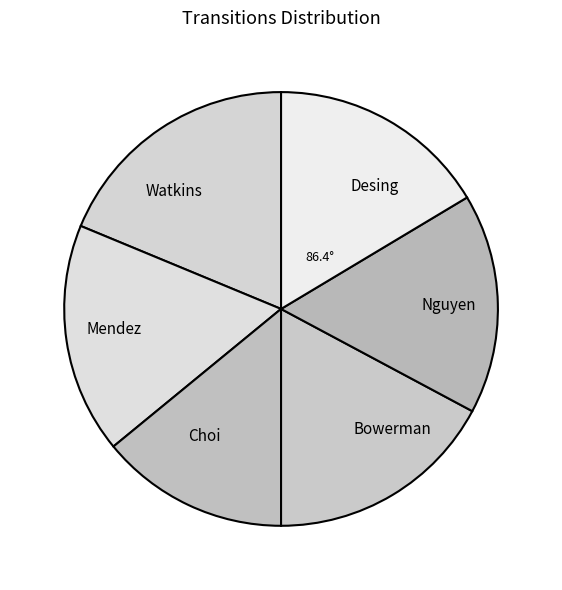

Do Watkins and Desing together represent more than half of the pie?

No